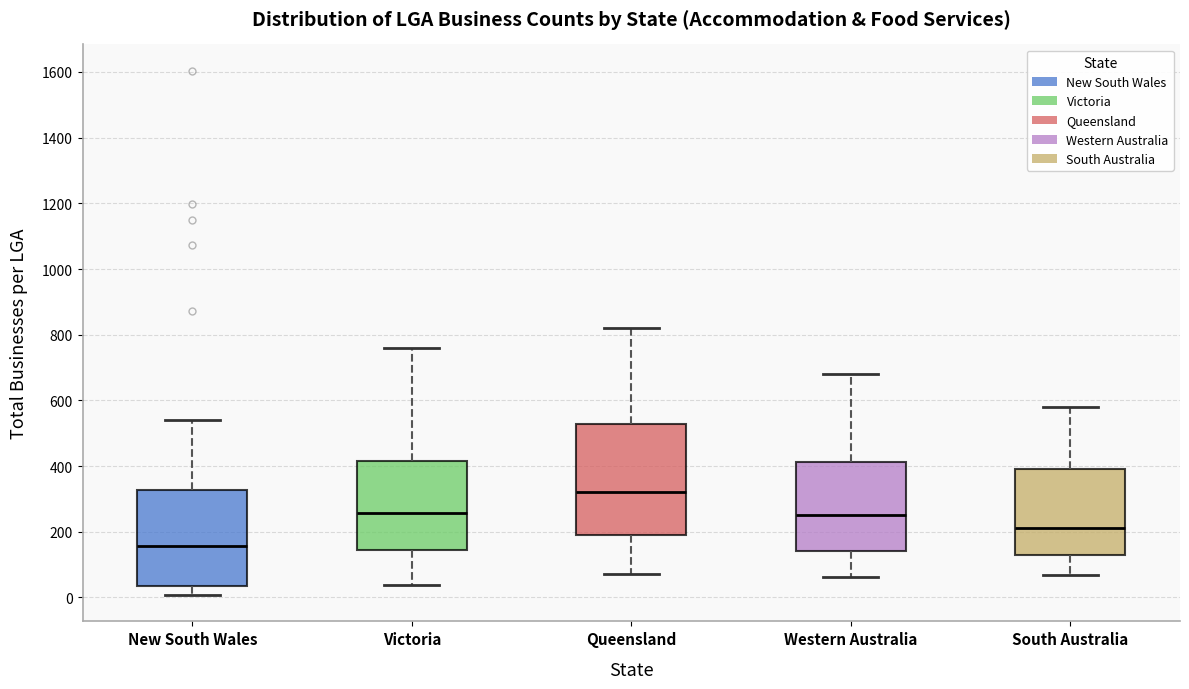

Where does the upper whisker of the box for New South Wales end on the y-axis? The values are not printed on the chart, so give them approximately, as read against the axis.

540